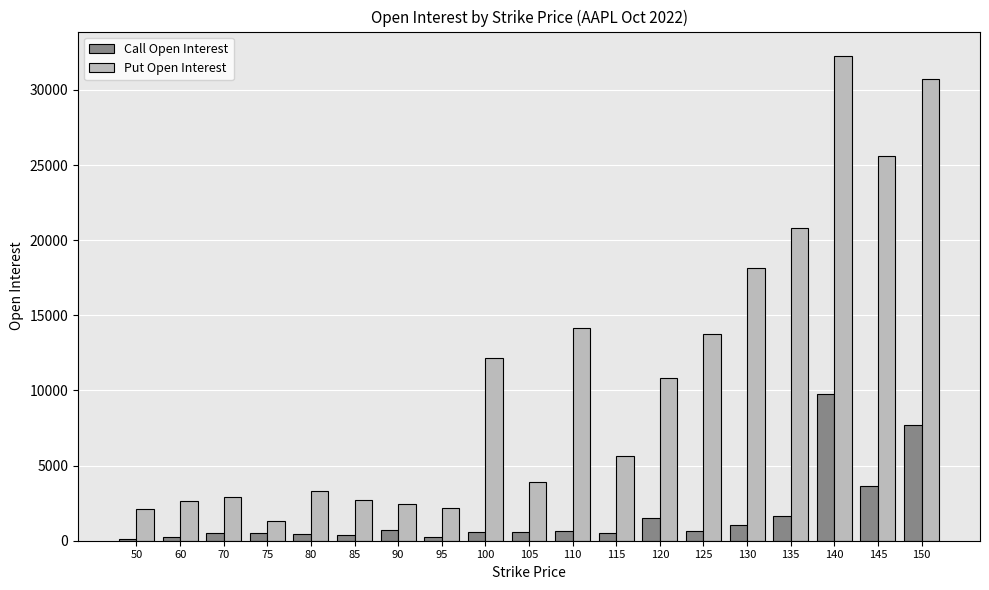

What is the average value of the Call Open Interest series?

1647